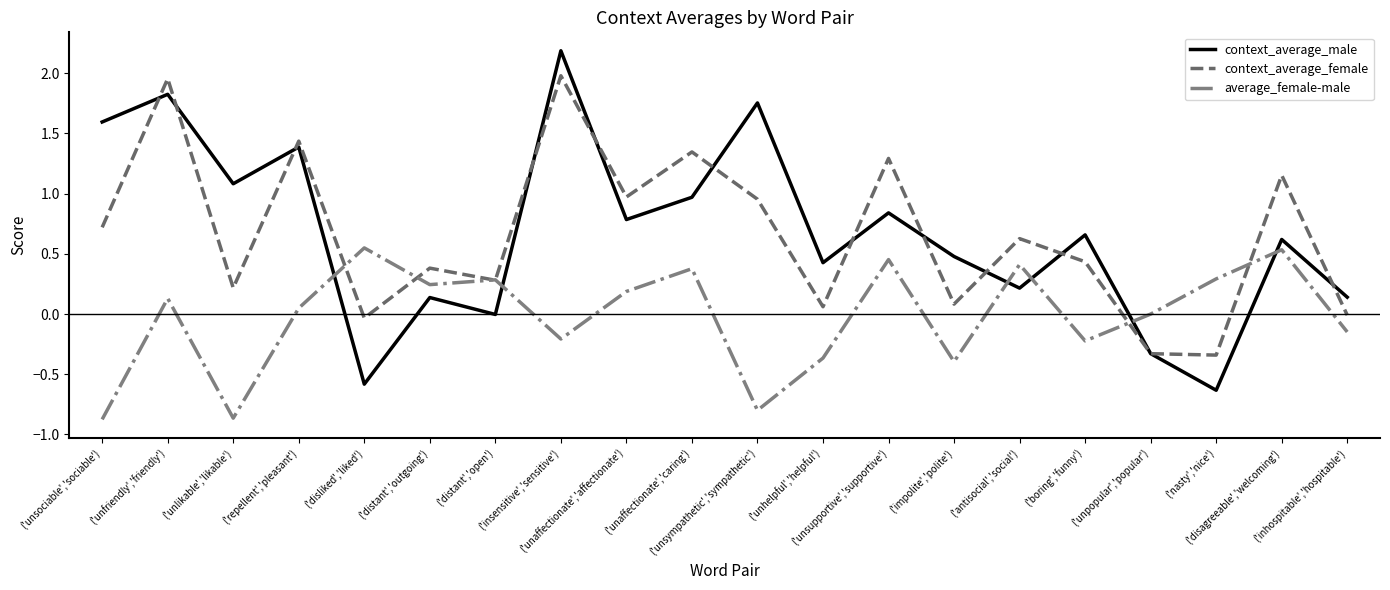

What is the maximum value shown in the chart?

2.2